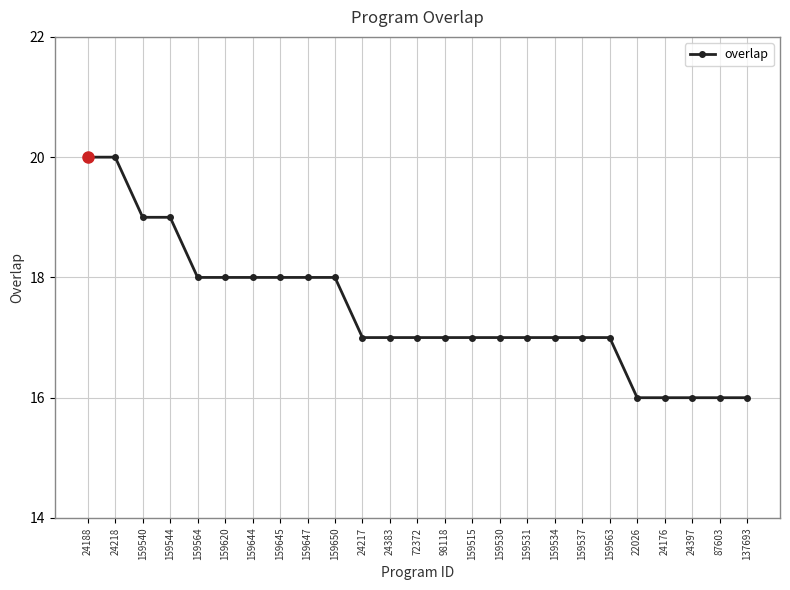

Reading left to right, what are all the values shown in this chart?

24188=20	24218=20	159540=19	159544=19	159564=18	159620=18	159644=18	159645=18	159647=18	159650=18	24217=17	24383=17	72372=17	98118=17	159515=17	159530=17	159531=17	159534=17	159537=17	159563=17	22026=16	24176=16	24397=16	87603=16	137693=16